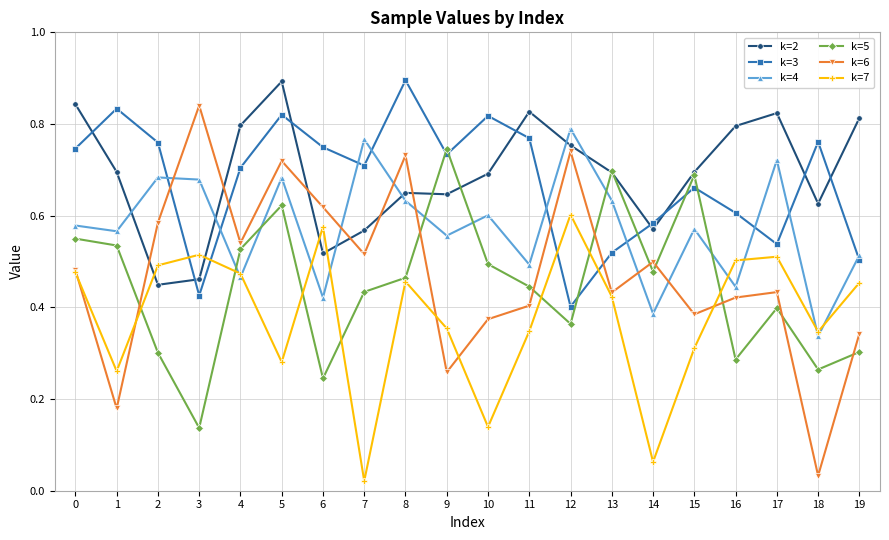

Which series has the largest total across all categories?

k=2